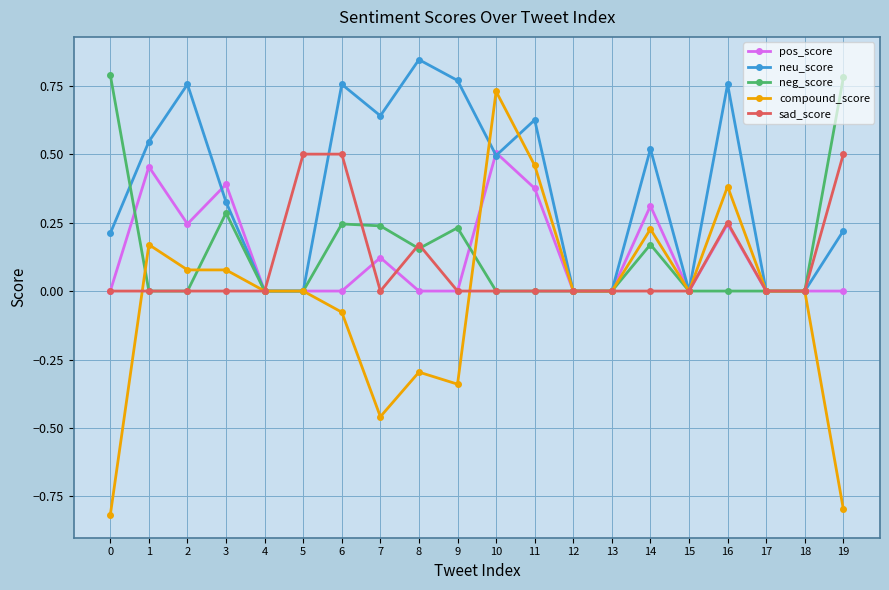

Which series has the largest total across all categories?

neu_score